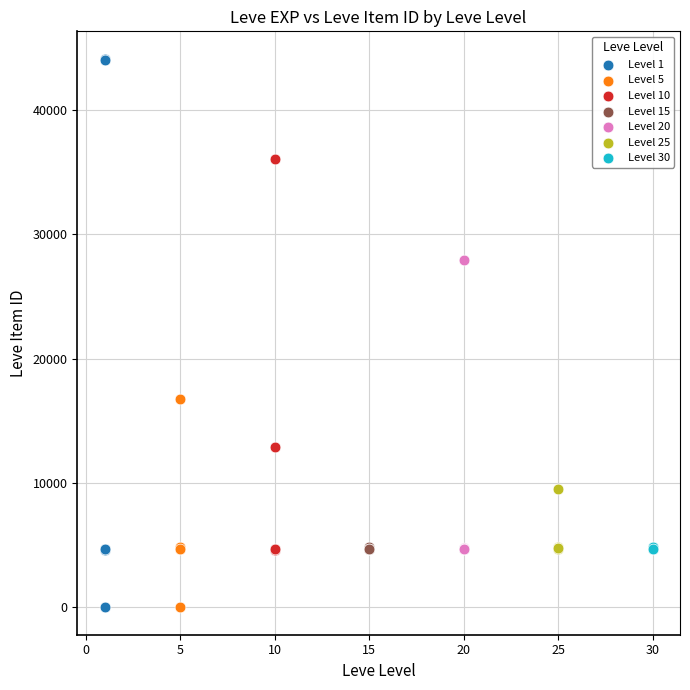

Which series has the largest Y range (max minus min)?

Level 1